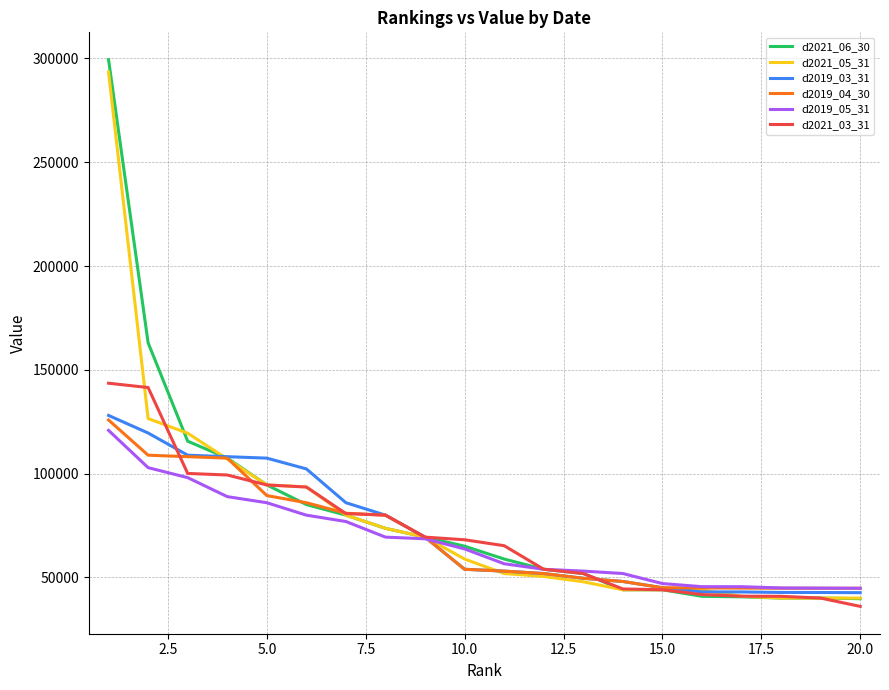

What is the greatest value displayed?

299427.1